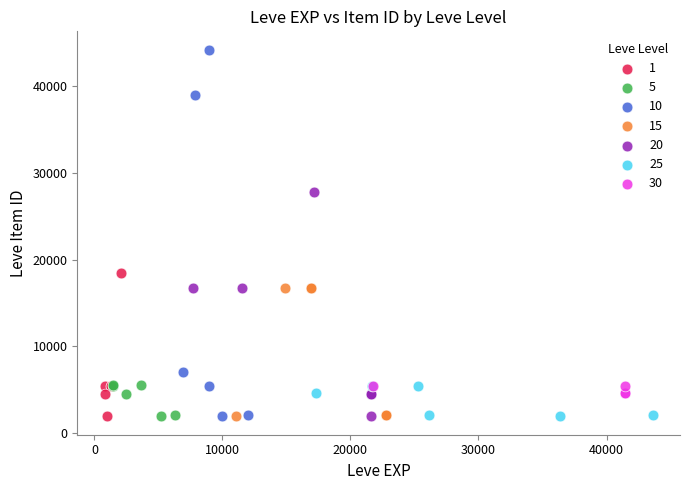

Which series contains the highest Y value?

10